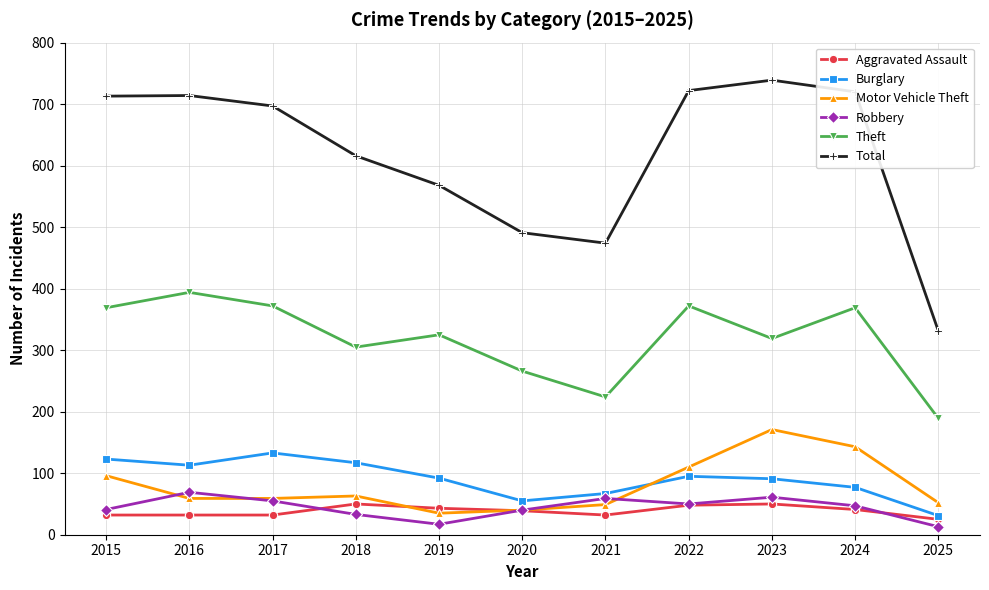

What are all the series names shown in the legend?

Aggravated Assault, Burglary, Motor Vehicle Theft, Robbery, Theft, Total